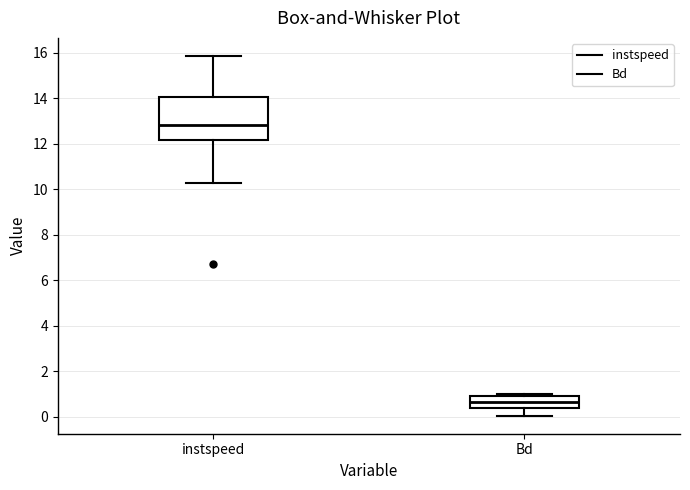

Which box is the tallest, from its lower edge to its upper edge?

instspeed